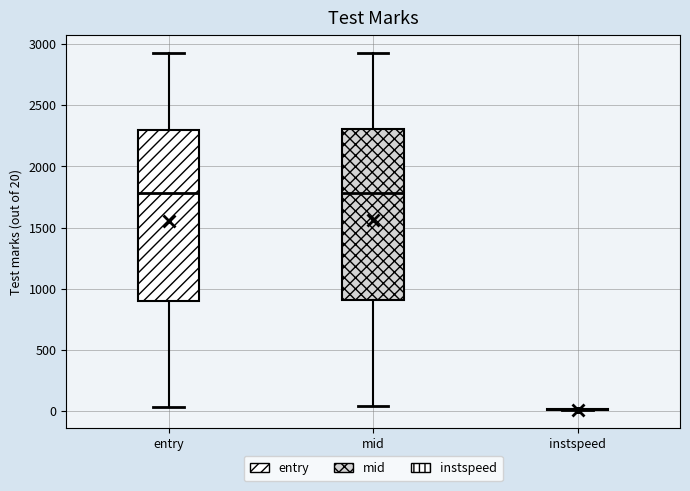

Reading left to right, read every box against the y-axis: the position of its median line, the range the box covers, and the ends of its whiskers. The values are not printed on the chart, so give them approximately, as read against the axis.

entry: median 1800, box 900 to 2300, whiskers 50 to 2900
mid: median 1800, box 900 to 2300, whiskers 50 to 2950
instspeed: box collapsed to a line at 0, whiskers 0 to 0